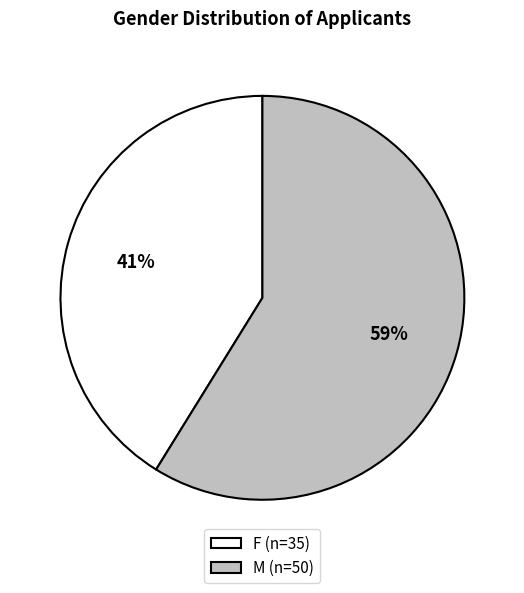

Do F and M together represent more than half of the pie?

Yes